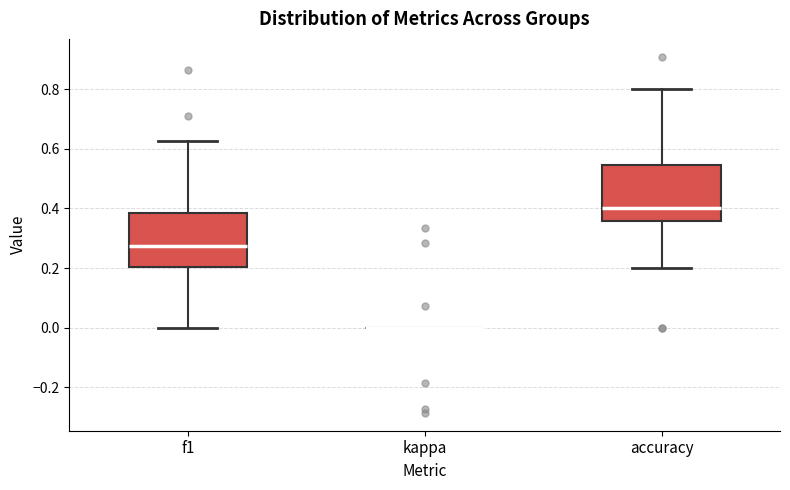

Where does the upper whisker of the box for accuracy end on the y-axis? The values are not printed on the chart, so give them approximately, as read against the axis.

0.80